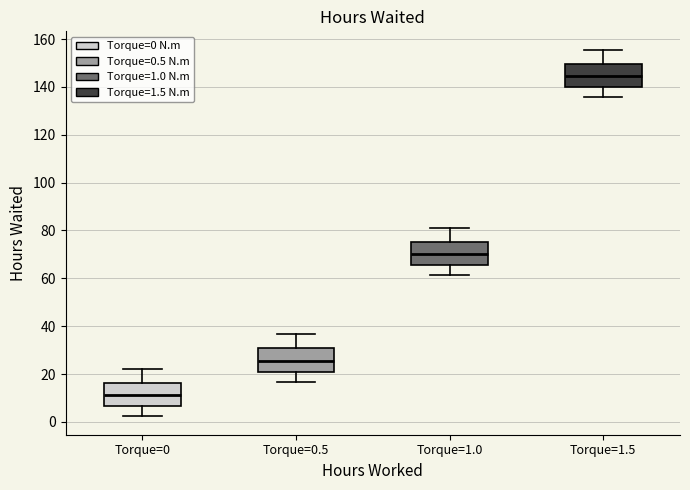

Reading left to right, read every box against the y-axis: the position of its median line, the range the box covers, and the ends of its whiskers. The values are not printed on the chart, so give them approximately, as read against the axis.

Torque=0: median 12, box 6 to 16, whiskers 2 to 22
Torque=0.5: median 26, box 20 to 30, whiskers 16 to 36
Torque=1.0: median 70, box 66 to 76, whiskers 62 to 82
Torque=1.5: median 144, box 140 to 150, whiskers 136 to 156